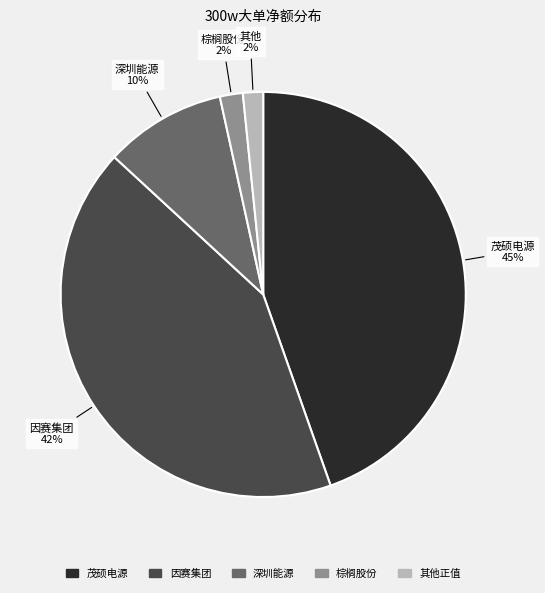

Is there a majority slice in this chart?

No